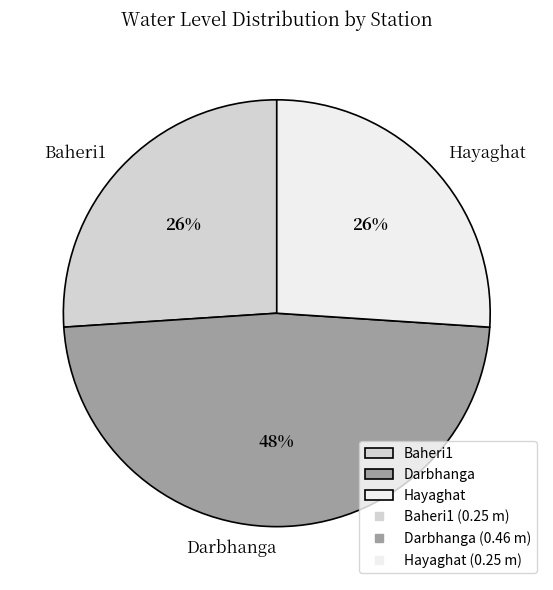

Is there a majority slice in this chart?

No